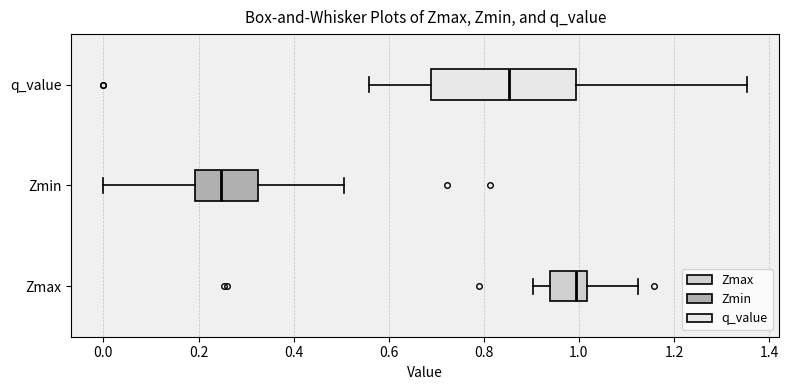

Which box is the widest, from its left edge to its right edge?

q_value